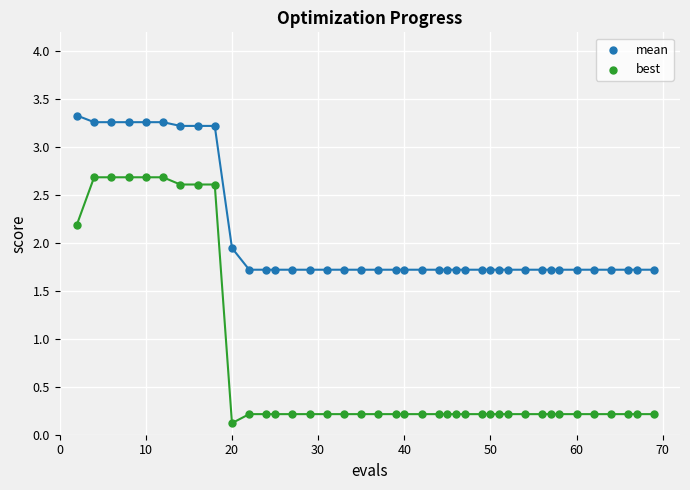

Which series reaches the minimum Y coordinate?

best